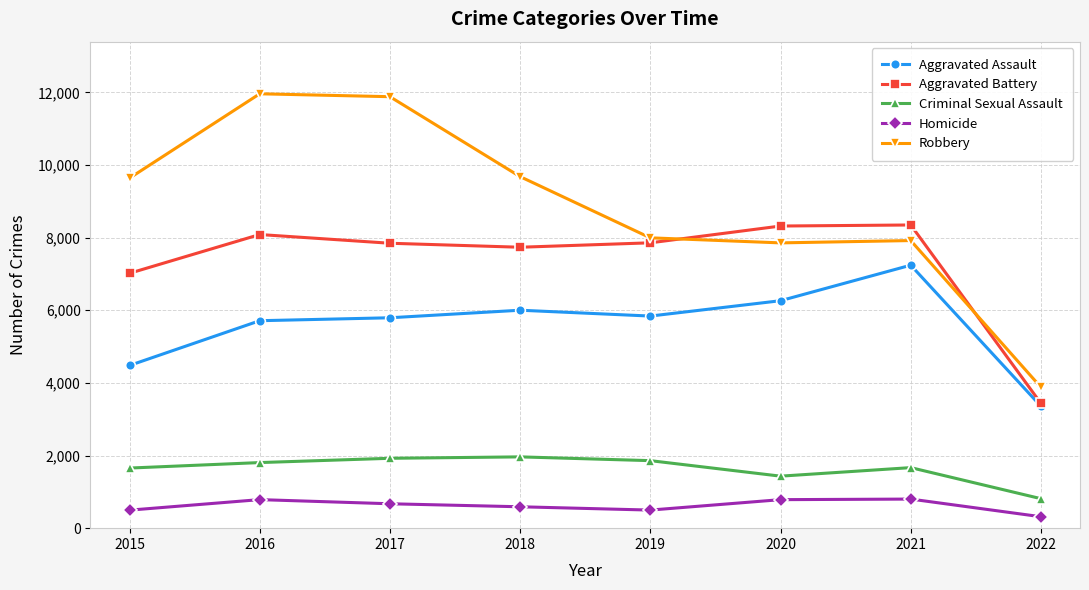

True or false: Aggravated Assault has more than 0 points higher than both neighbors.

True